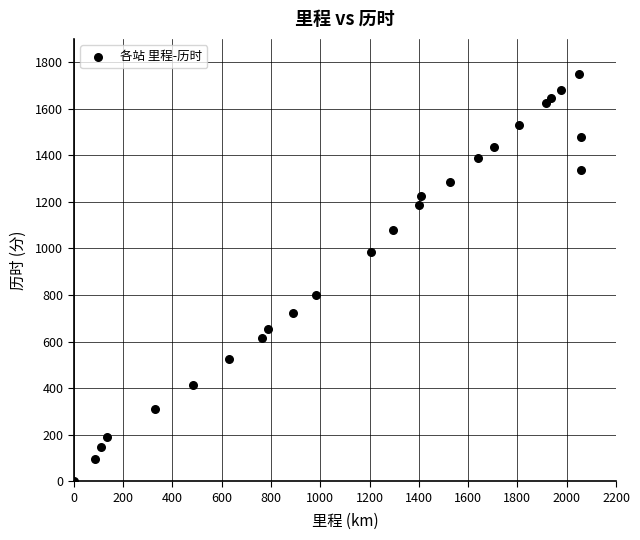

What is the range of X values (max minus min)?

2058